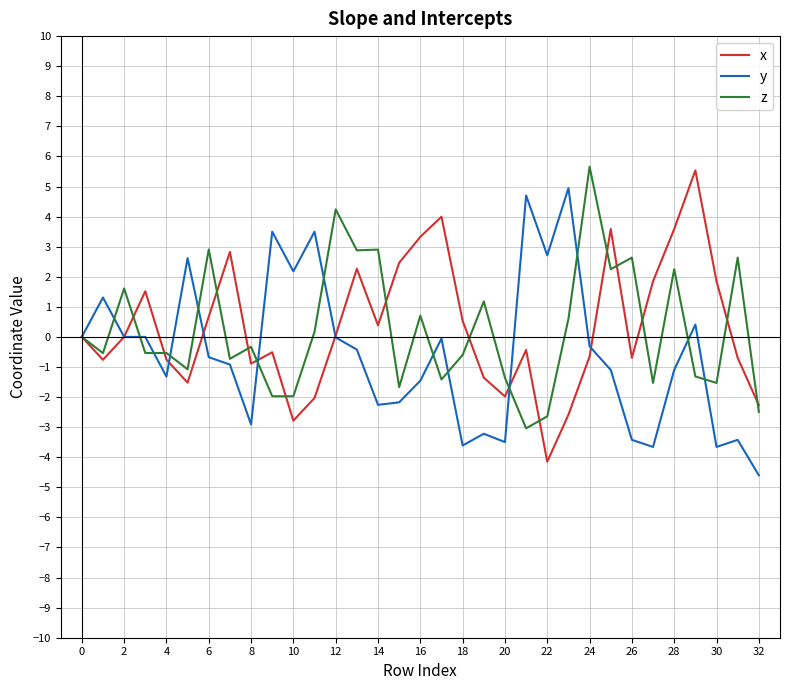

What is the highest value of the x series?

5.5